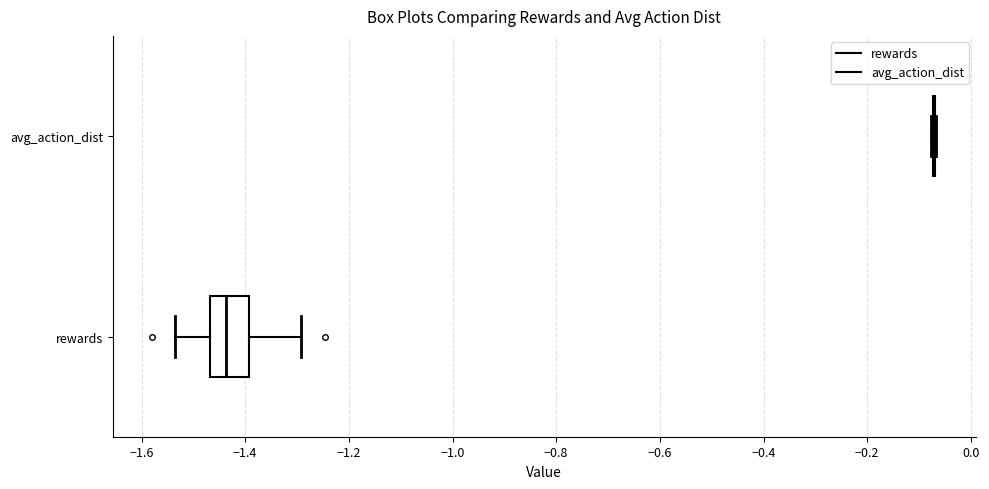

Which box is the widest, from its left edge to its right edge?

rewards